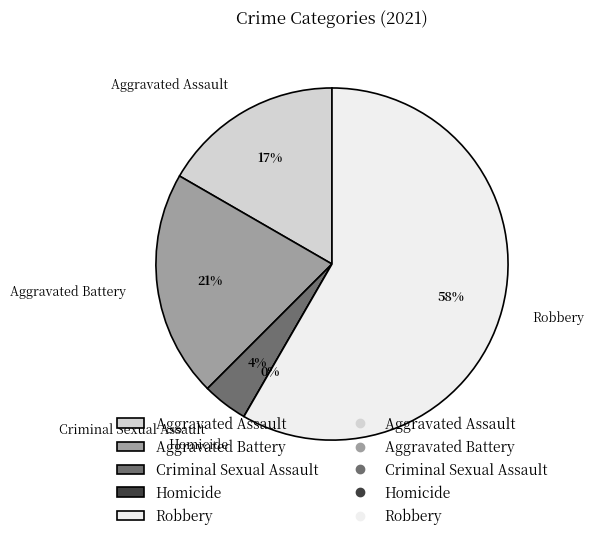

To the nearest percent, what is the difference between the Robbery and Aggravated Battery slice percentages?

38%